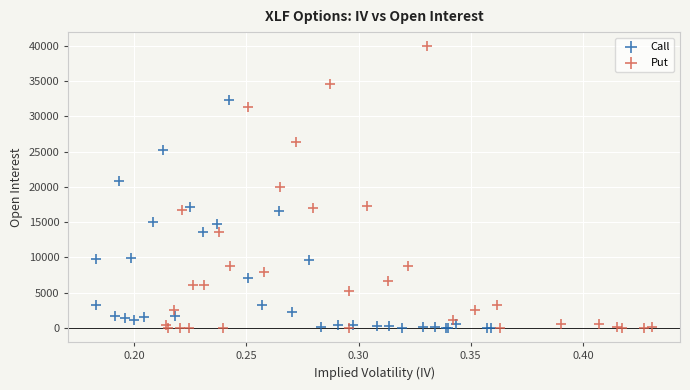

Which series has the largest Y range (max minus min)?

Put